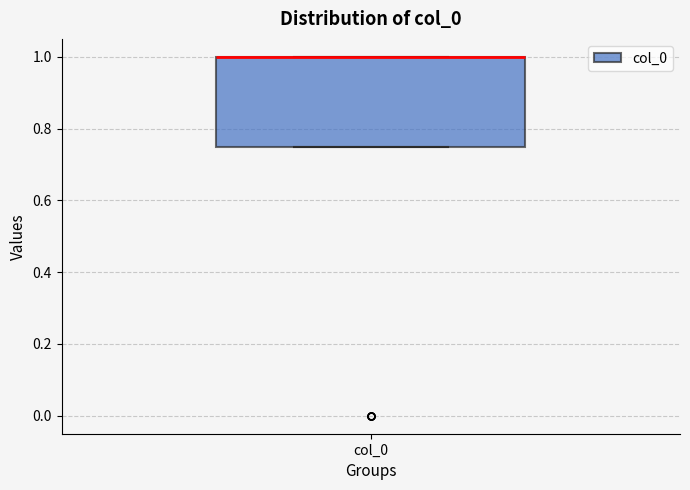

Transcribe this box plot: give where the median line is, the range the box spans, and where the two whiskers end, as read against the y-axis. The values are not printed on the chart, so give them approximately, as read against the axis.

median 1.00 (drawn on the box's upper edge), box 0.76 to 1.00, whiskers 0.76 to 1.00